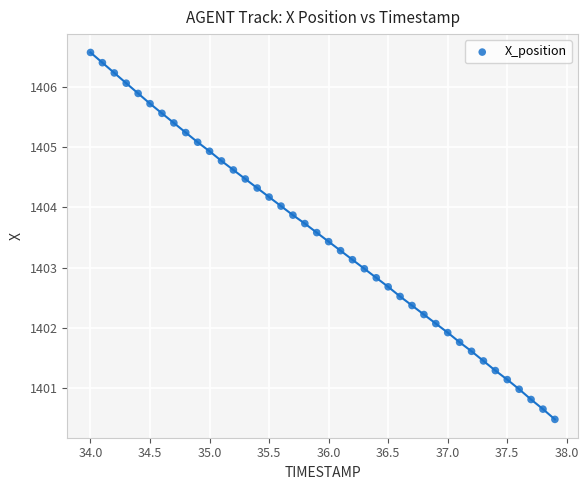

What is the range of X values (max minus min)?

3.9